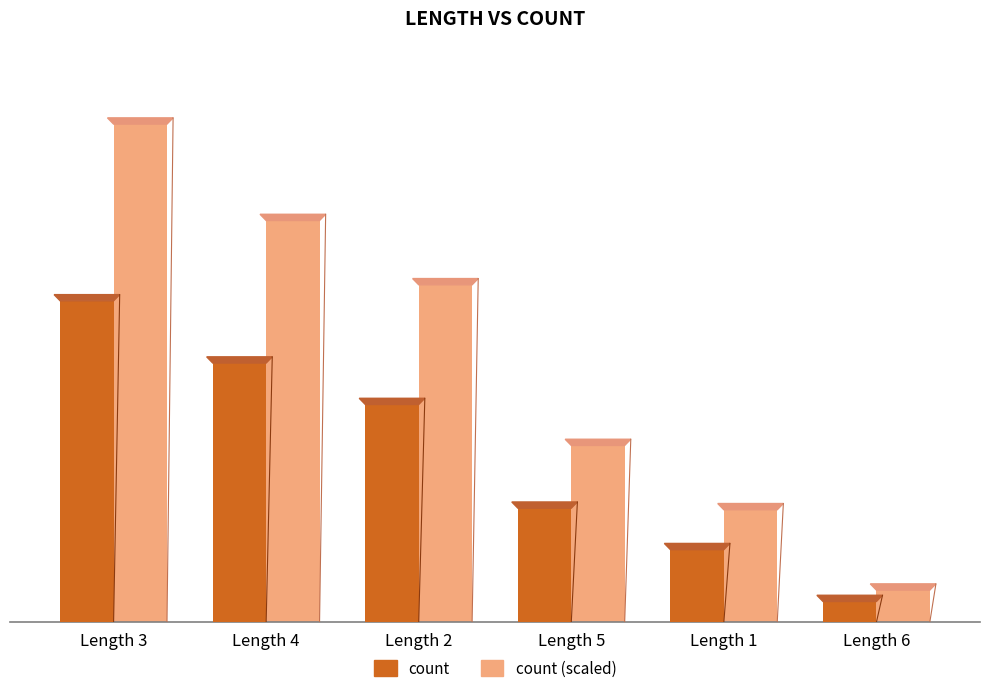

At which label does count (scaled) reach its peak?

Length 3